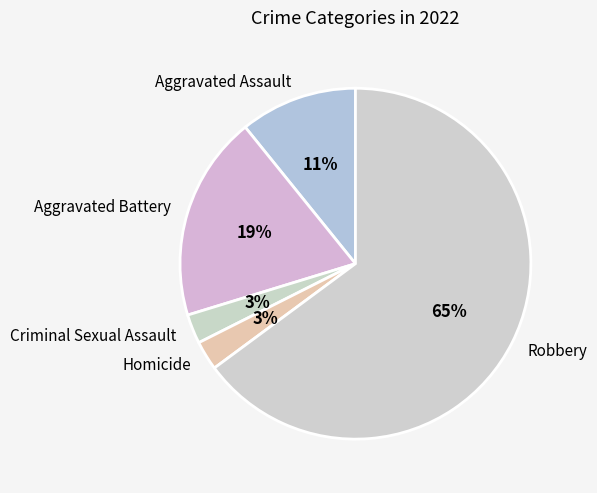

Does Robbery represent more than half of the total?

Yes